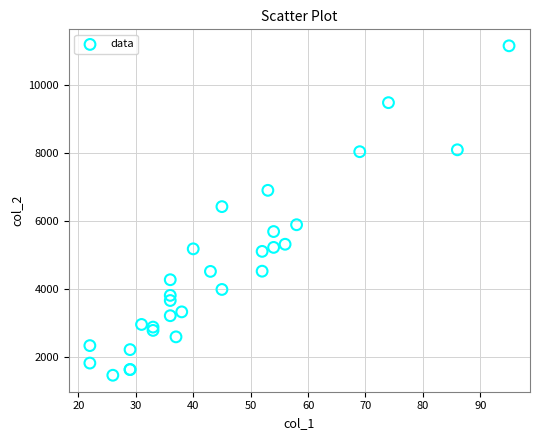

What Y value in the scatter plot is closest to 6300?

6415